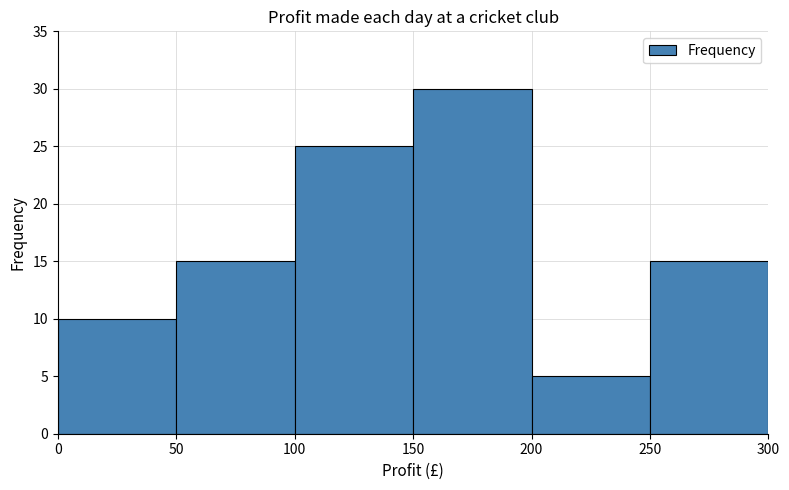

What is the height of the bar covering 0 to 50 on the x-axis? The values are not printed on the chart, so give them approximately, as read against the axis.

10